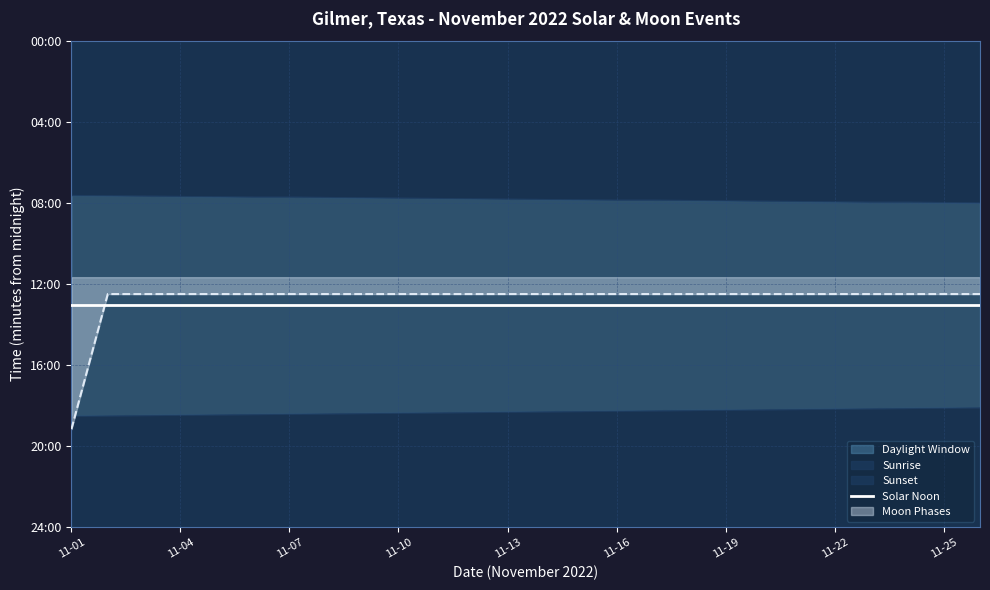

True or false: the data shows 285 at 2022-11-11.

False